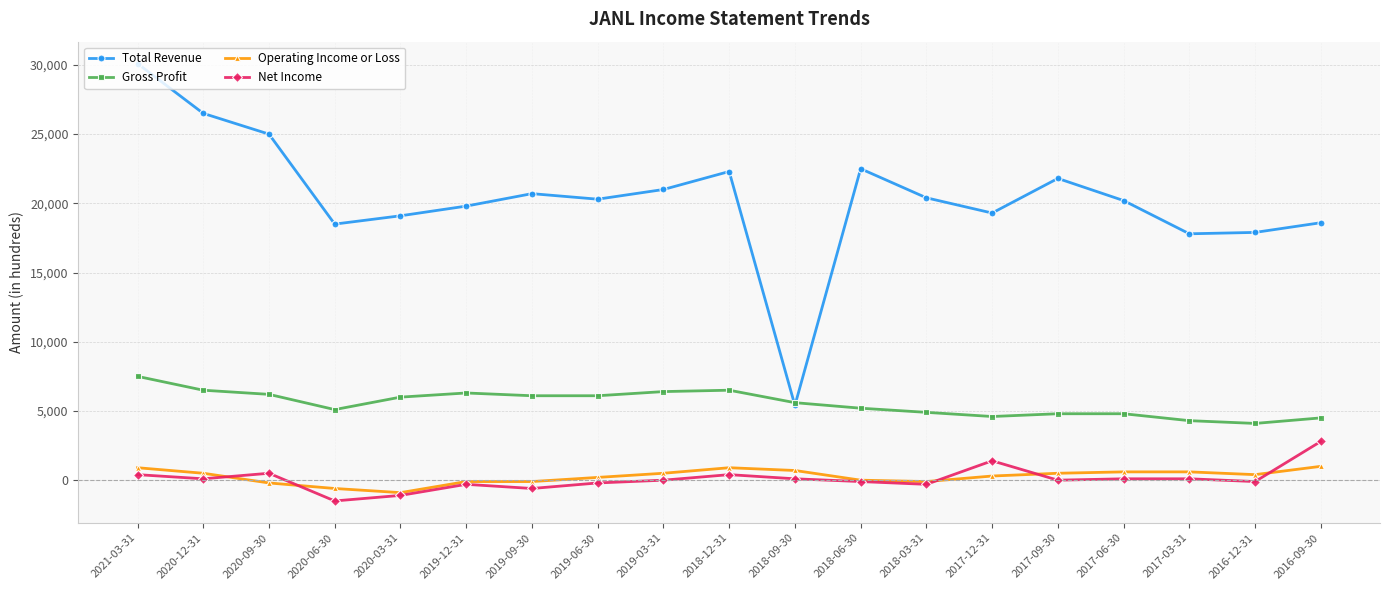

At which label does Total Revenue reach its minimum?

2018-09-30